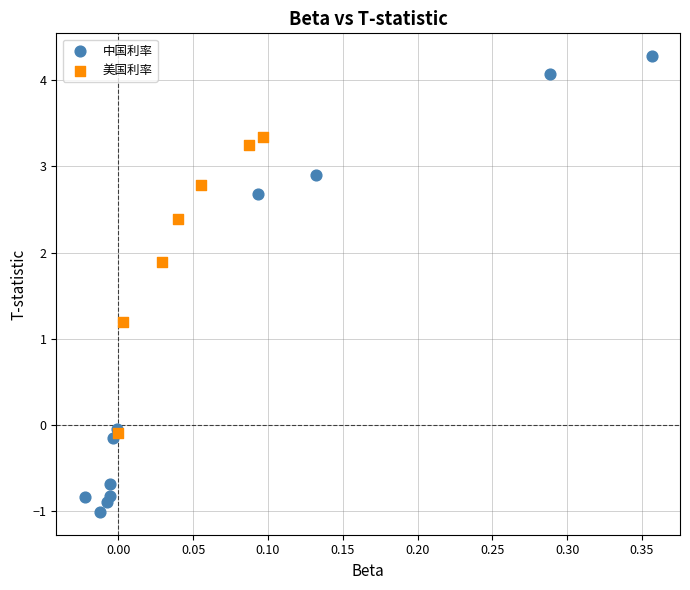

Which series contains the highest Y value?

中国利率